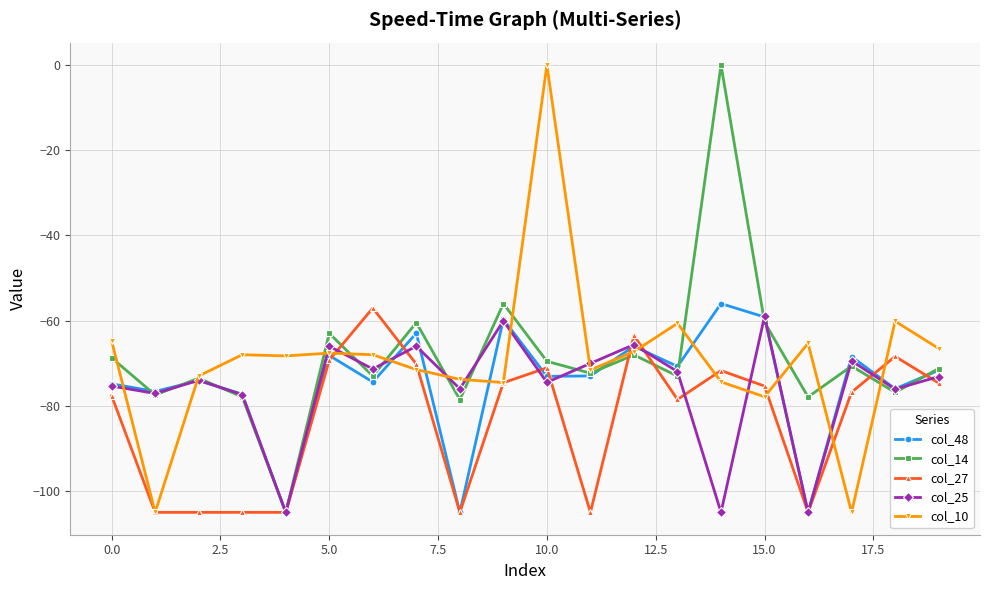

What is the value of the col_25 point at the 9th from the left?

-76.0